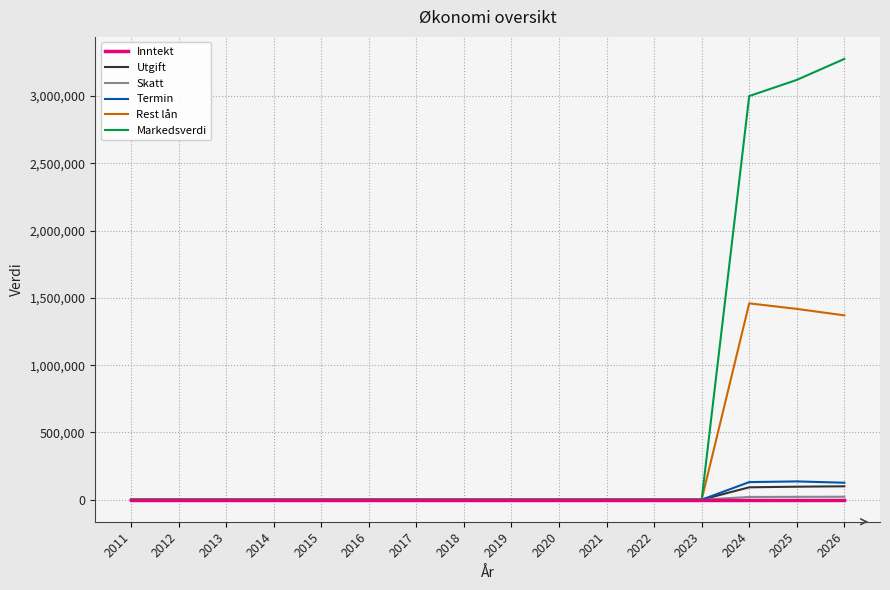

The value of Inntekt at 2015 is 0.0. True or false?

True